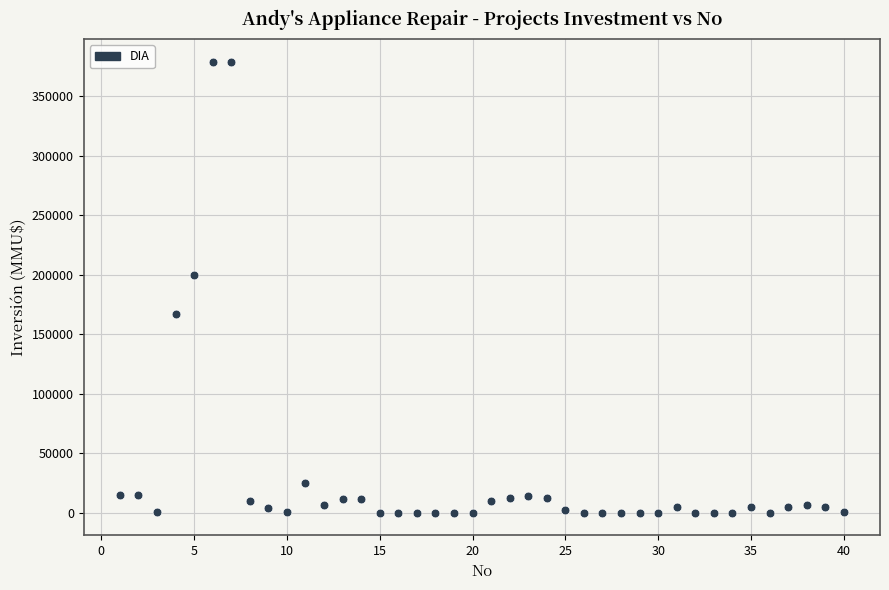

What Y value in the scatter plot is closest to 189436?

200000